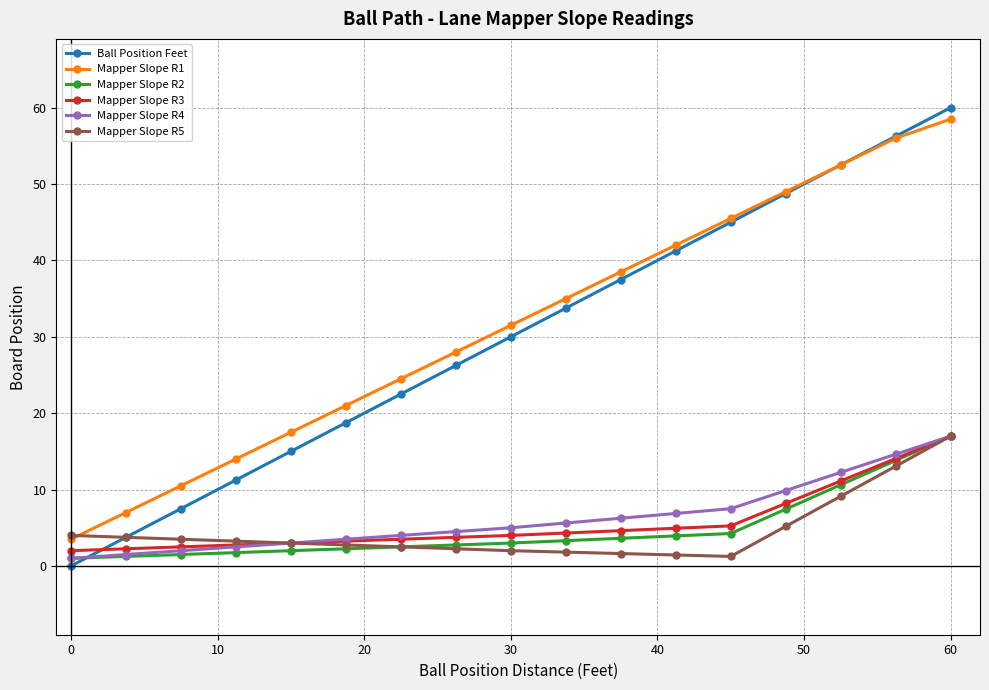

What is the greatest value displayed?

60.0